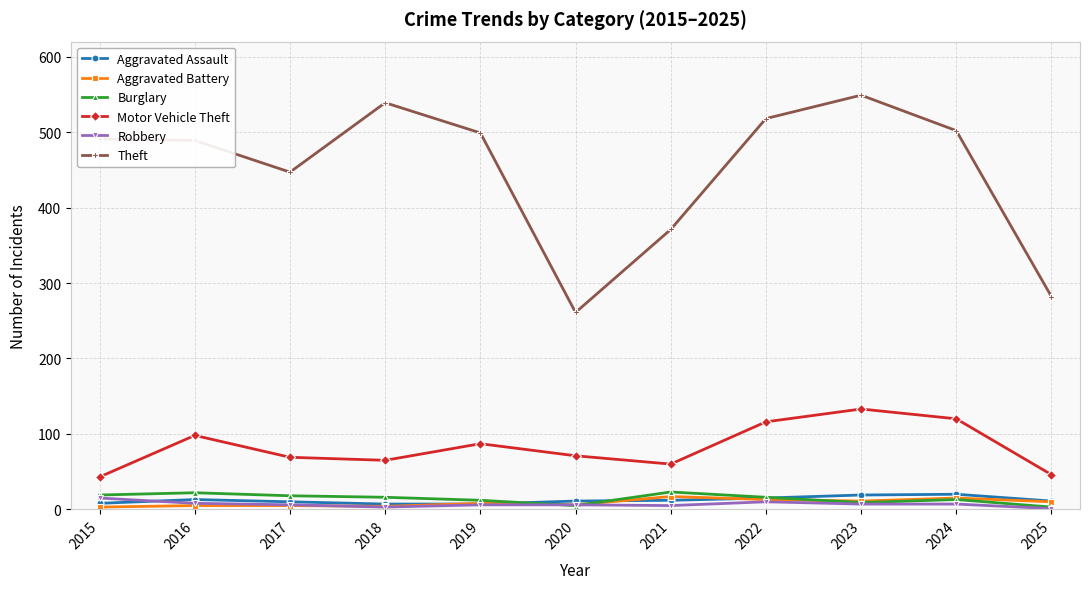

What is the difference between the second highest and minimum values in the Aggravated Assault series?

12